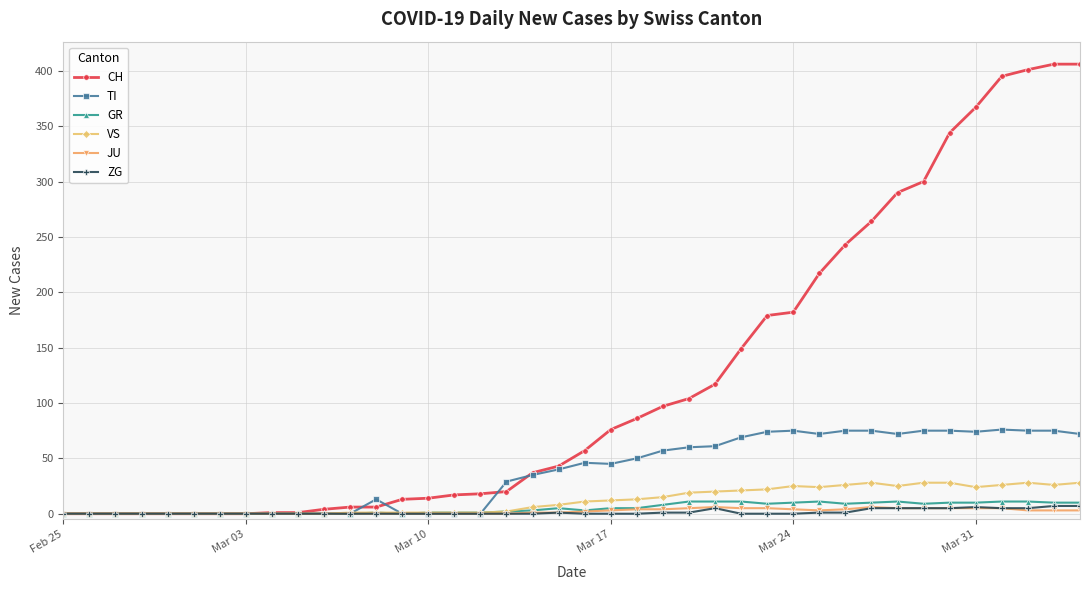

After their last crossing, which series has the higher values: VS or TI?

TI